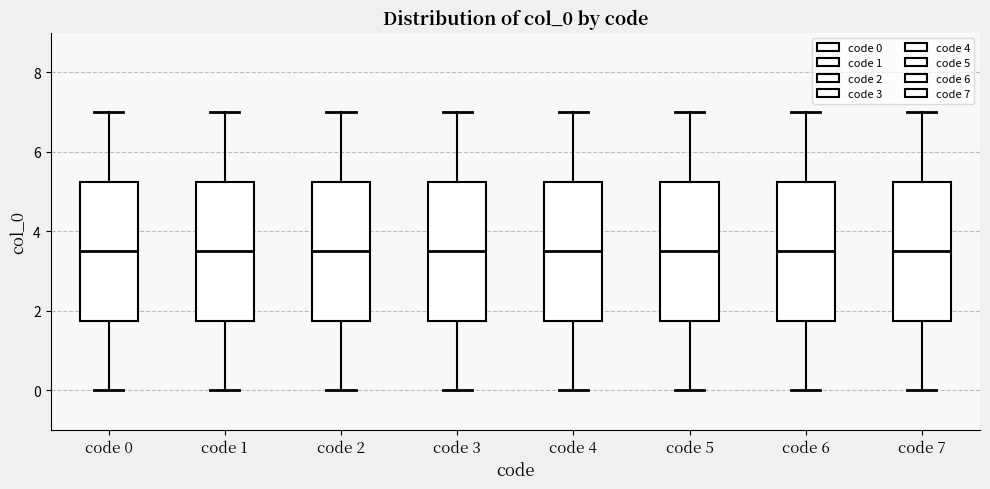

Reading left to right, transcribe this box plot: for each box, give where its median line is, the range the box spans, and where its two whiskers end, as read against the y-axis. The values are not printed on the chart, so give them approximately, as read against the axis.

code 0: median 3.6, box 1.8 to 5.2, whiskers 0.0 to 7.0
code 1: median 3.6, box 1.8 to 5.2, whiskers 0.0 to 7.0
code 2: median 3.6, box 1.8 to 5.2, whiskers 0.0 to 7.0
code 3: median 3.6, box 1.8 to 5.2, whiskers 0.0 to 7.0
code 4: median 3.6, box 1.8 to 5.2, whiskers 0.0 to 7.0
code 5: median 3.6, box 1.8 to 5.2, whiskers 0.0 to 7.0
code 6: median 3.6, box 1.8 to 5.2, whiskers 0.0 to 7.0
code 7: median 3.6, box 1.8 to 5.2, whiskers 0.0 to 7.0